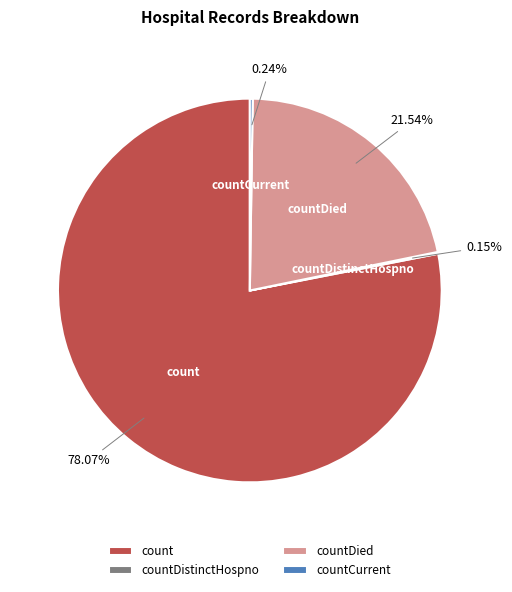

What is the largest slice in the pie chart?

count